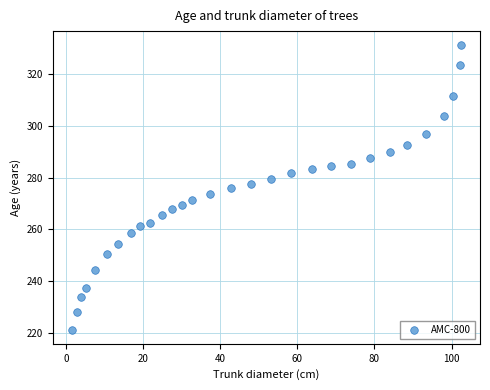

What is the range of X values (max minus min)?

100.7